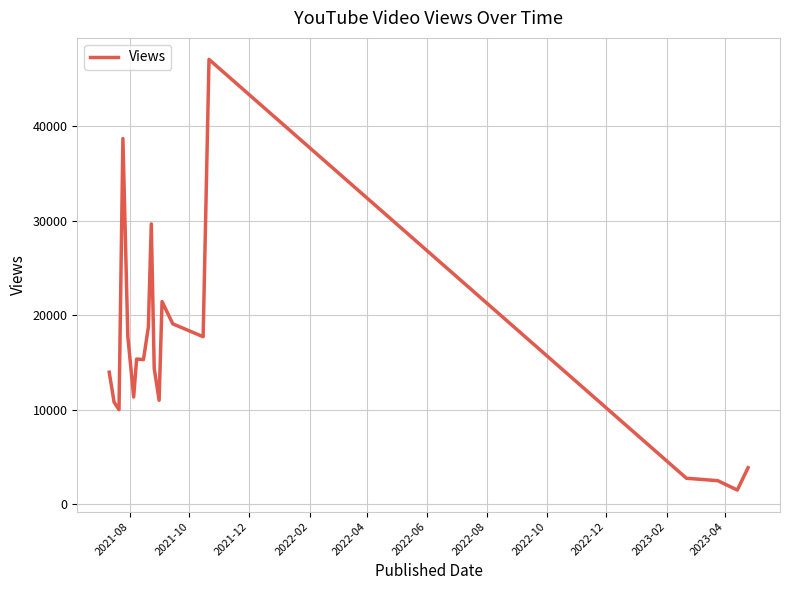

What is the difference between the maximum and minimum values?

45565